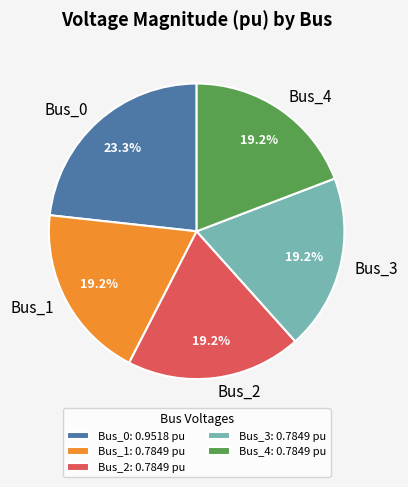

To the nearest percent, what percentage of the pie is Bus_4?

19%